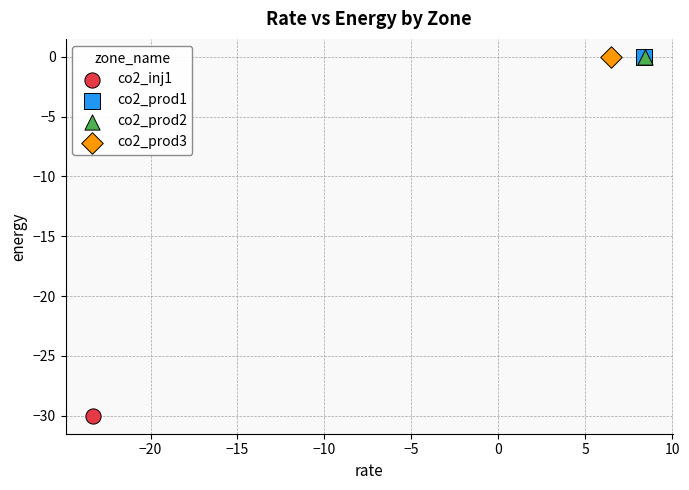

What are all the series names shown in the legend?

co2_inj1, co2_prod1, co2_prod2, co2_prod3